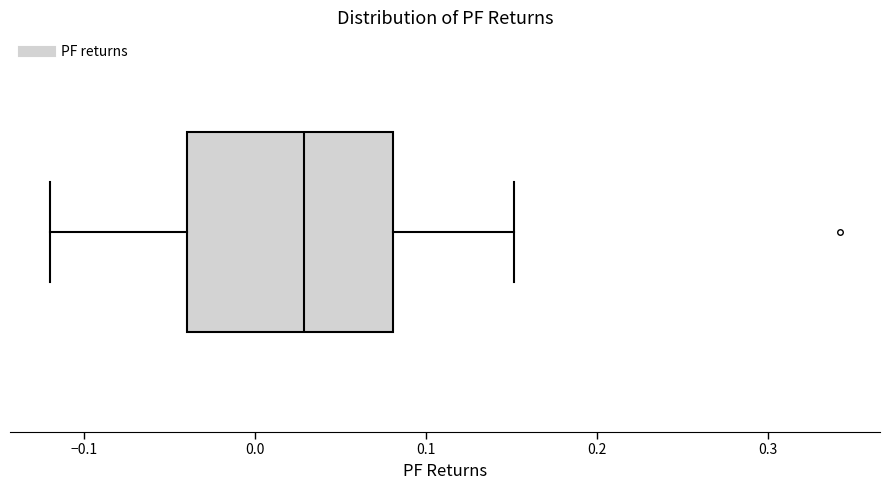

Transcribe this box plot: give where the median line is, the range the box spans, and where the two whiskers end, as read against the x-axis. The values are not printed on the chart, so give them approximately, as read against the axis.

median 0.03, box -0.04 to 0.08, whiskers -0.12 to 0.15